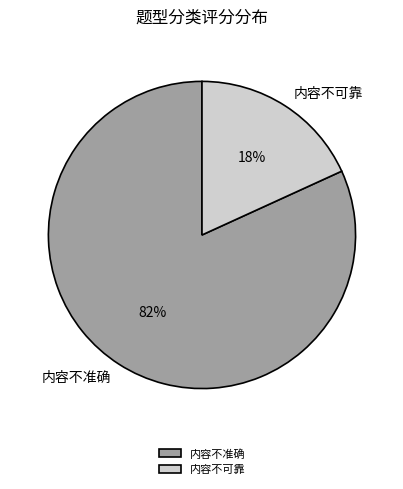

To the nearest percent, what is the difference between the largest and smallest slice percentages?

64%